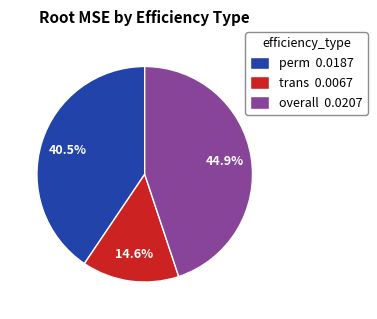

What percentage is the overall slice, to the nearest percent?

45%